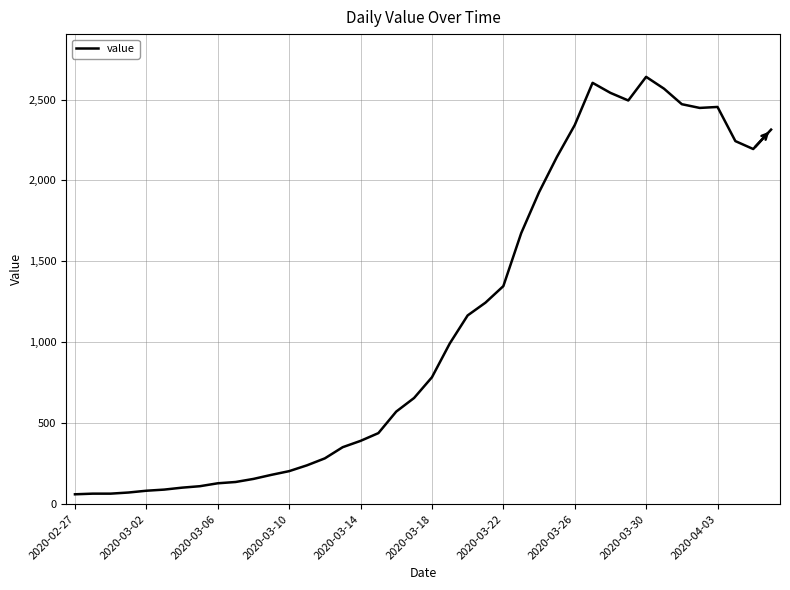

What is the minimum value shown in the chart?

61